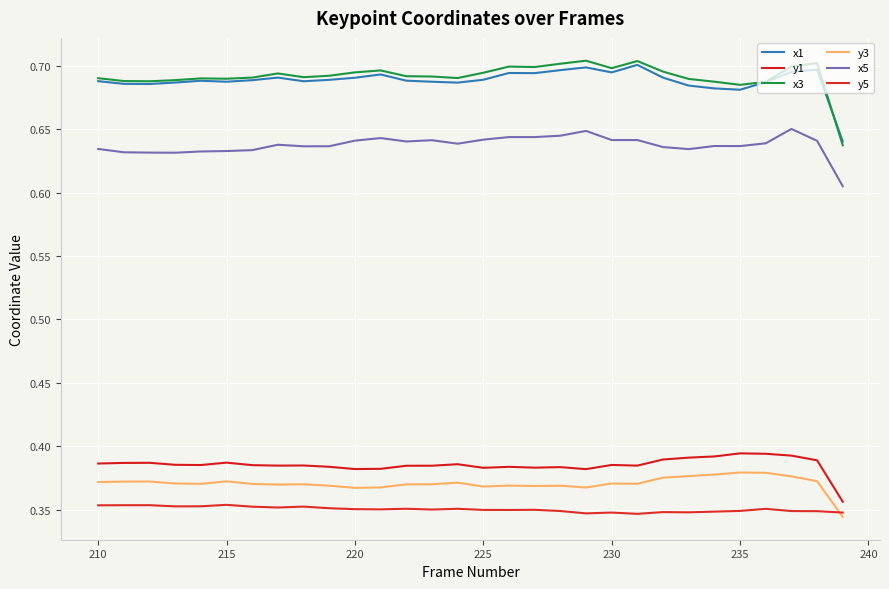

What is the highest value of the y3 series?

0.4